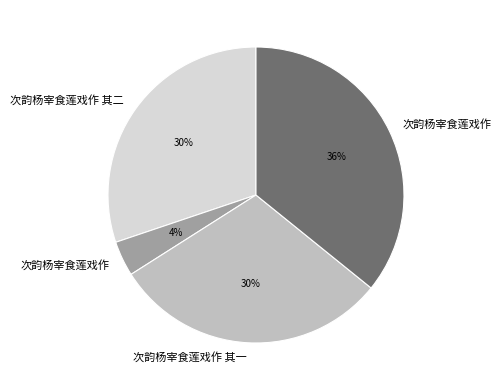

To the nearest percent, what is the average slice percentage?

25%